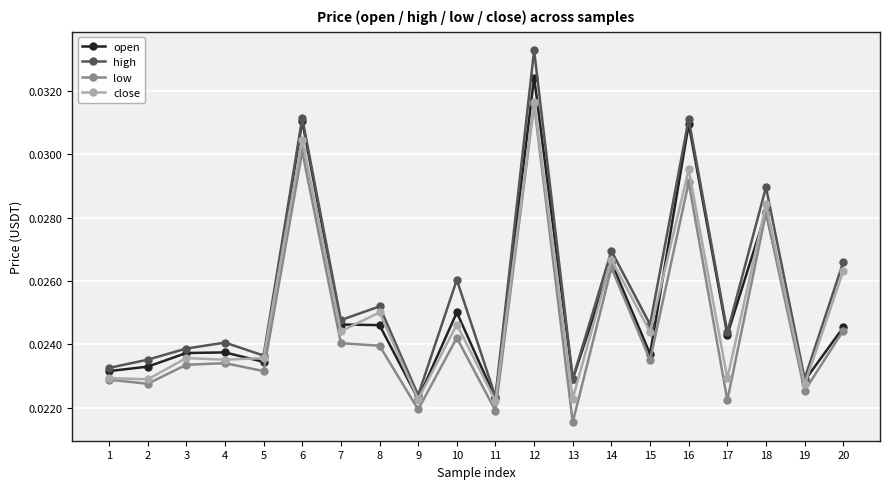

At which label does high reach its peak?

12